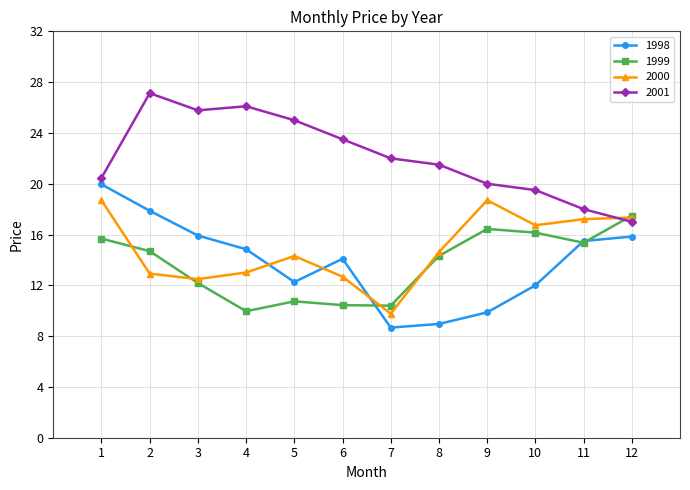

True or false: 2000 has a value of 14.6 at 8.

True